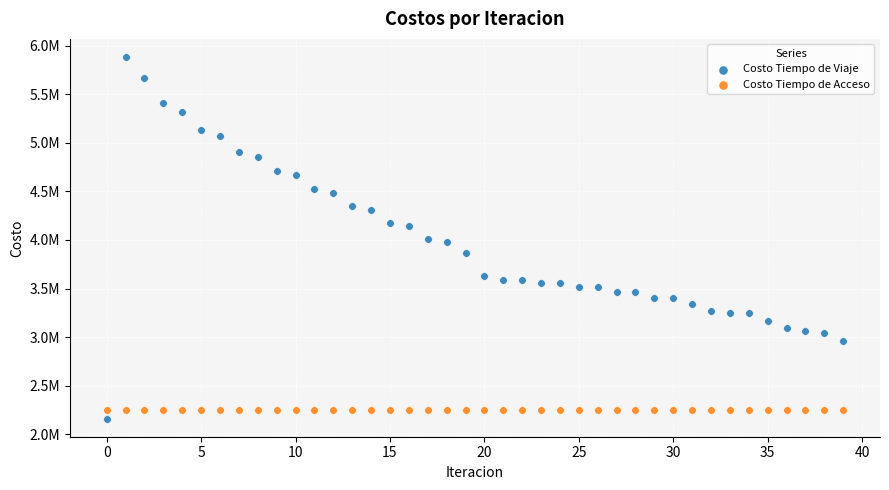

Which series reaches the minimum Y coordinate?

Costo Tiempo de Viaje